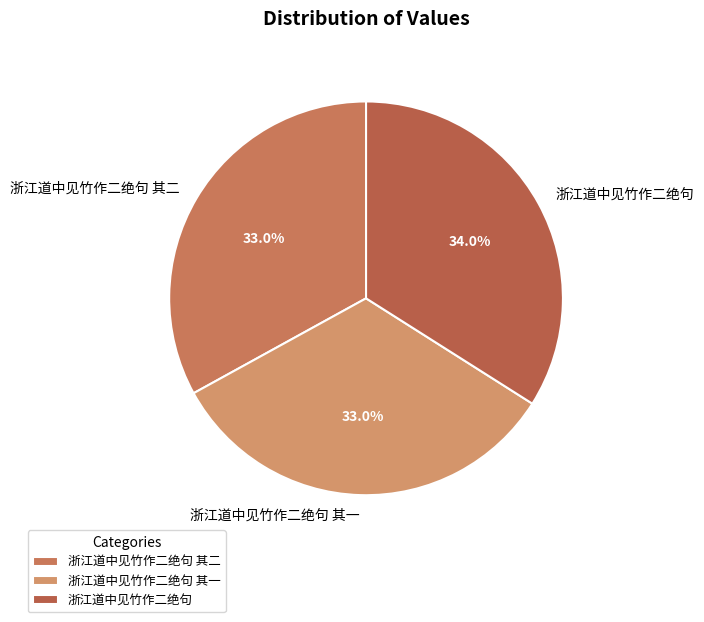

What percentage is the 浙江道中见竹作二绝句 slice, to the nearest percent?

34%